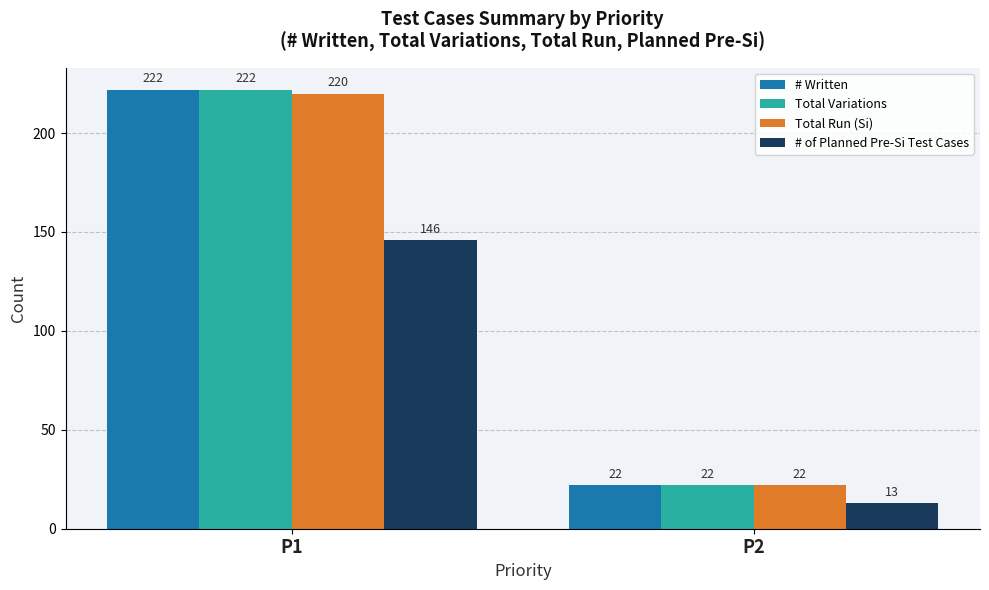

What is the approximate value of # of Planned Pre-Si Test Cases at P2?

13